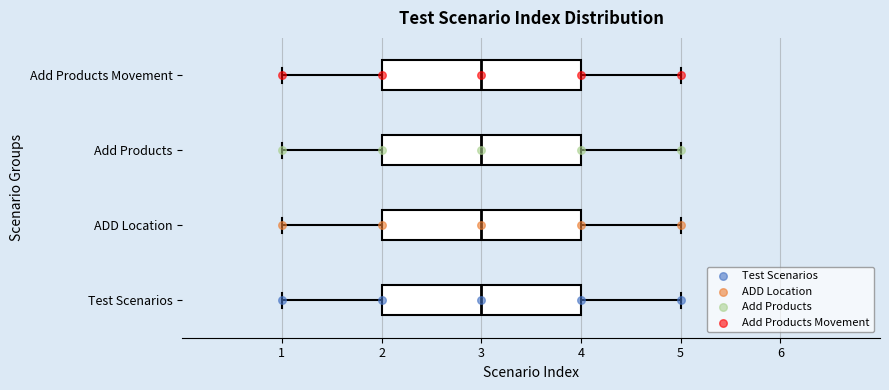

Reading bottom to top, transcribe this box plot: for each box, give where its median line is, the range the box spans, and where its two whiskers end, as read against the x-axis. The values are not printed on the chart, so give them approximately, as read against the axis.

Test Scenarios: median 3, box 2 to 4, whiskers 1 to 5
ADD Location: median 3, box 2 to 4, whiskers 1 to 5
Add Products: median 3, box 2 to 4, whiskers 1 to 5
Add Products Movement: median 3, box 2 to 4, whiskers 1 to 5